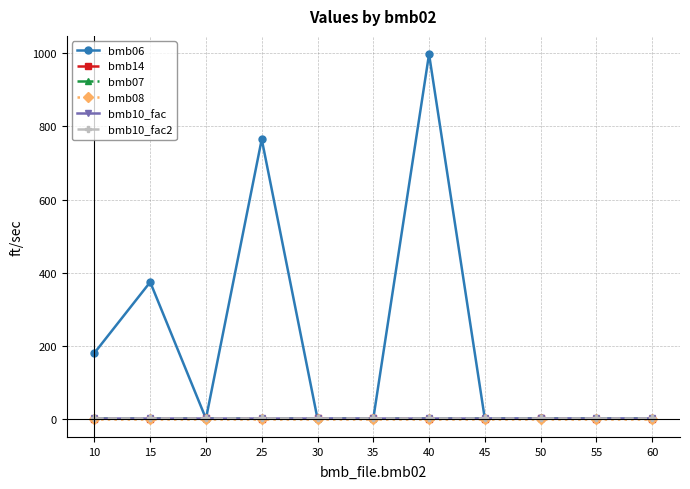

Is this an area chart (filled region under the line)?

No